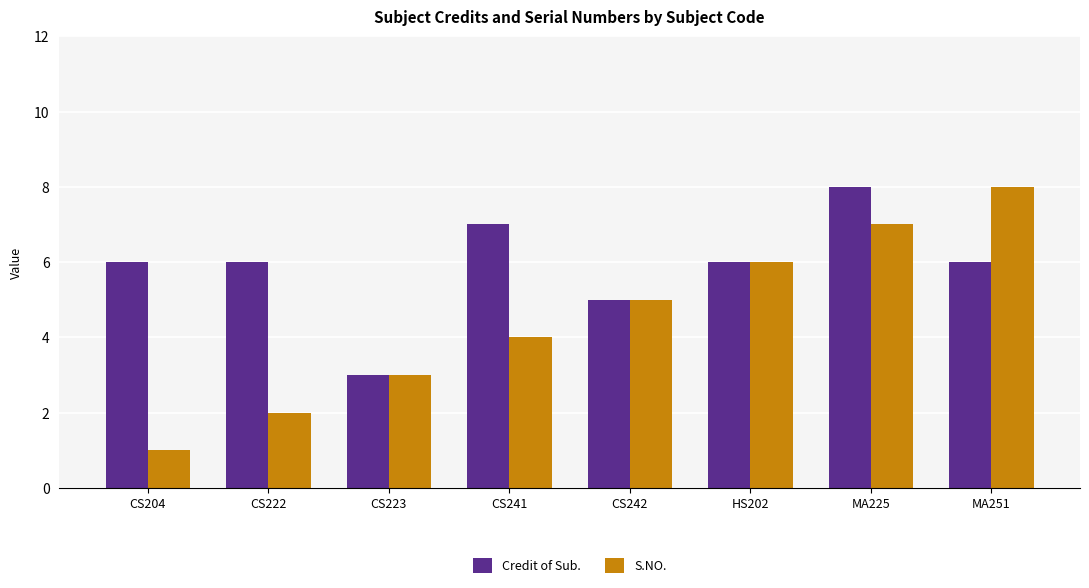

What position from the right is HS202?

3